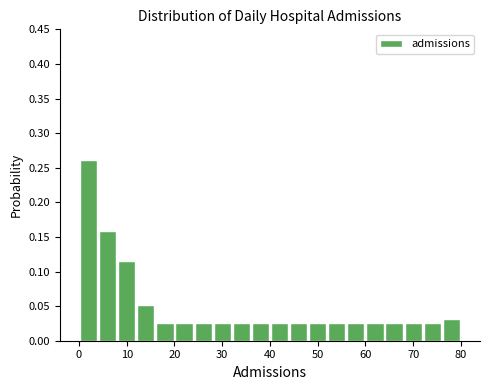

Reading left to right, transcribe this chart: for each bar, give the range it covers on the x-axis and its height. The values are not printed on the chart, so give them approximately, as read against the axis.

0 to 4: 0.260
4 to 8: 0.160
8 to 12: 0.115
12 to 16: 0.050
16 to 20: 0.025
20 to 24: 0.025
24 to 28: 0.025
28 to 32: 0.025
32 to 36: 0.025
36 to 40: 0.025
40 to 44: 0.025
44 to 48: 0.025
48 to 52: 0.025
52 to 56: 0.025
56 to 60: 0.025
60 to 64: 0.025
64 to 68: 0.025
68 to 72: 0.025
72 to 76: 0.025
76 to 80: 0.030